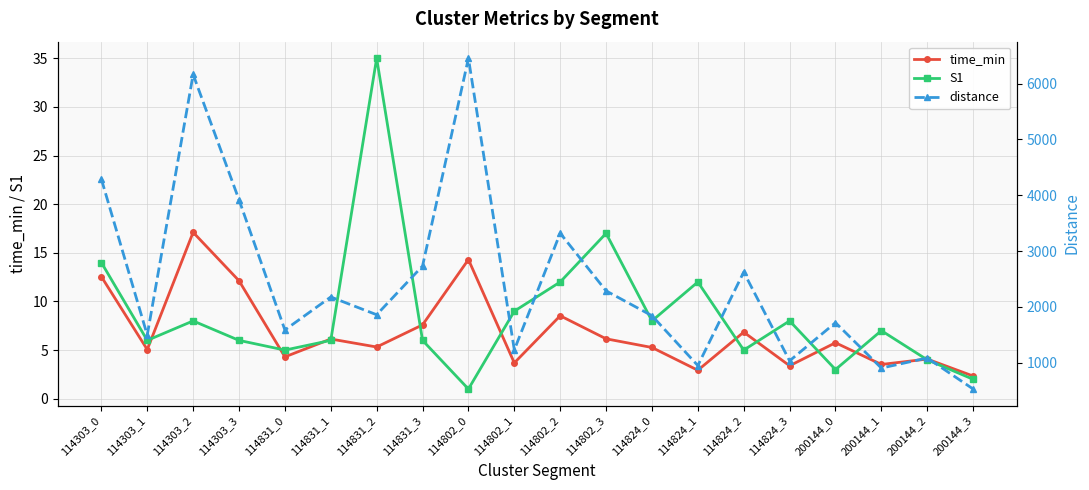

True or false: S1 has a value of 4.0 at 200144_2.

True